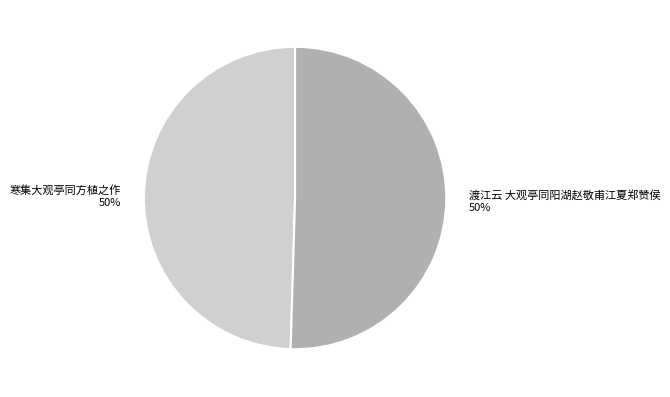

Is it true that 渡江云 大观亭同阳湖赵敬甫江夏郑赞侯 is 50% of the pie?

True